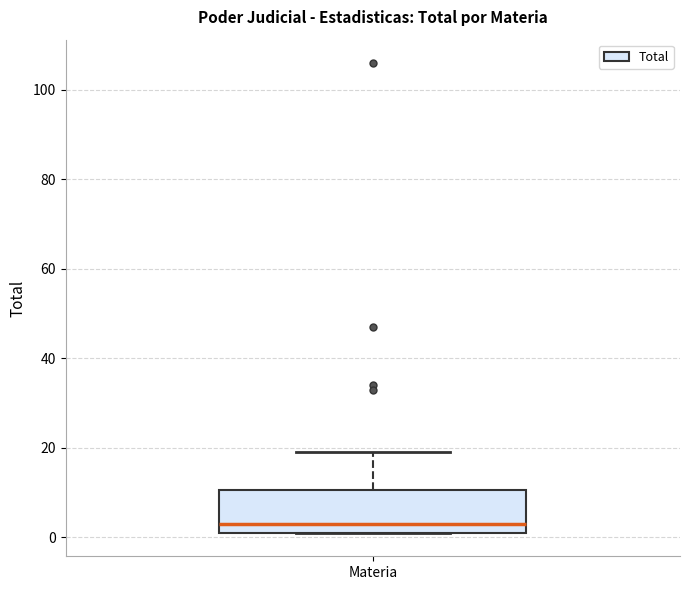

Read this box plot against the y-axis: the position of the median line, the range covered by the box, and the ends of both whiskers. The values are not printed on the chart, so give them approximately, as read against the axis.

median 4, box 2 to 10, whiskers 2 to 20